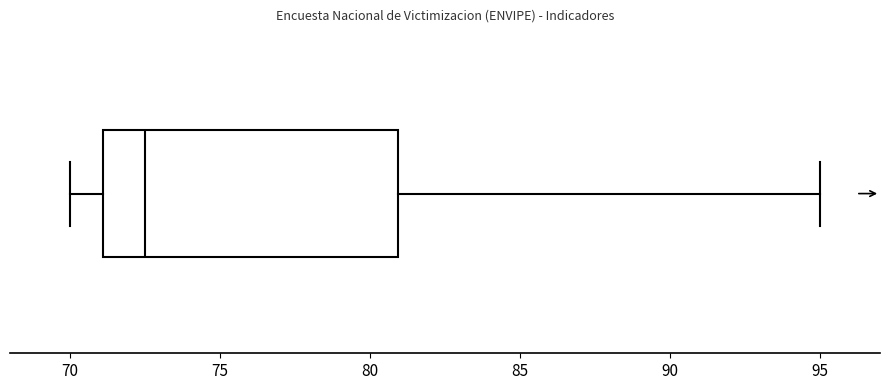

Transcribe this box plot: give where the median line is, the range the box spans, and where the two whiskers end, as read against the x-axis. The values are not printed on the chart, so give them approximately, as read against the axis.

median 72.5, box 71.0 to 81.0, whiskers 70.0 to 95.0